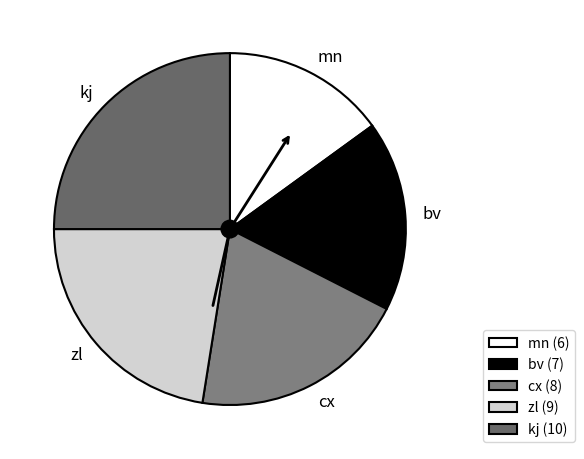

Approximately how many times larger is the value at kj compared to zl?

1.1